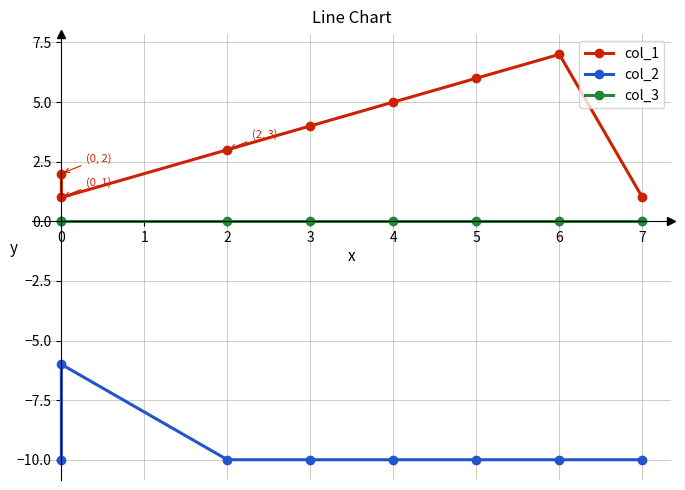

True or false: col_1 and col_2 intersect in this chart.

False